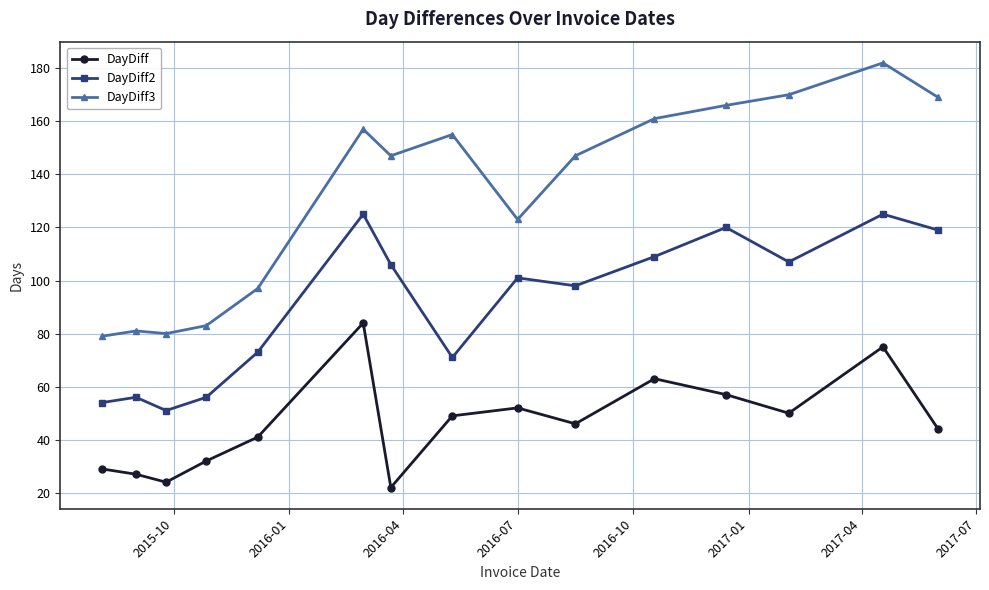

What is the maximum value shown in the chart?

182